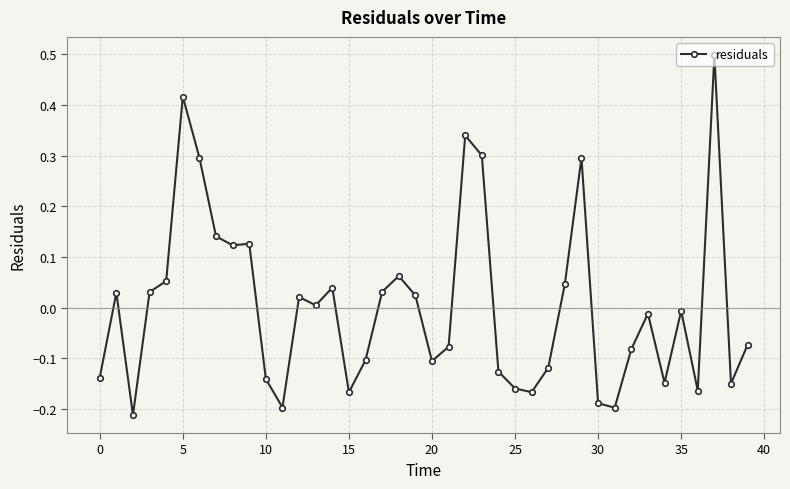

How many values are below zero?

21